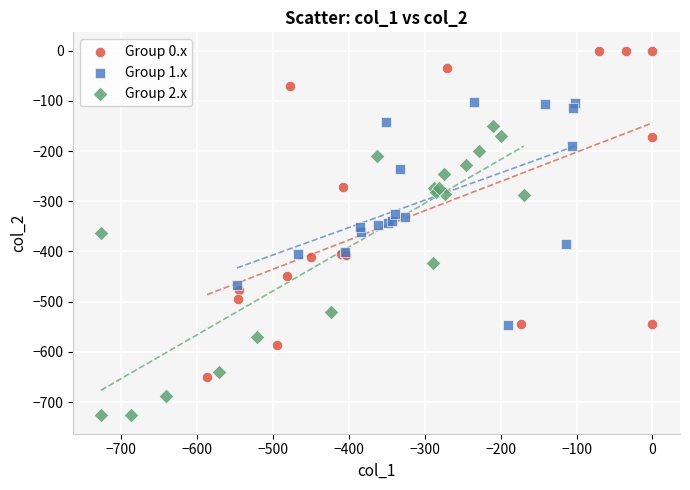

Which series reaches the minimum Y coordinate?

Group 2.x